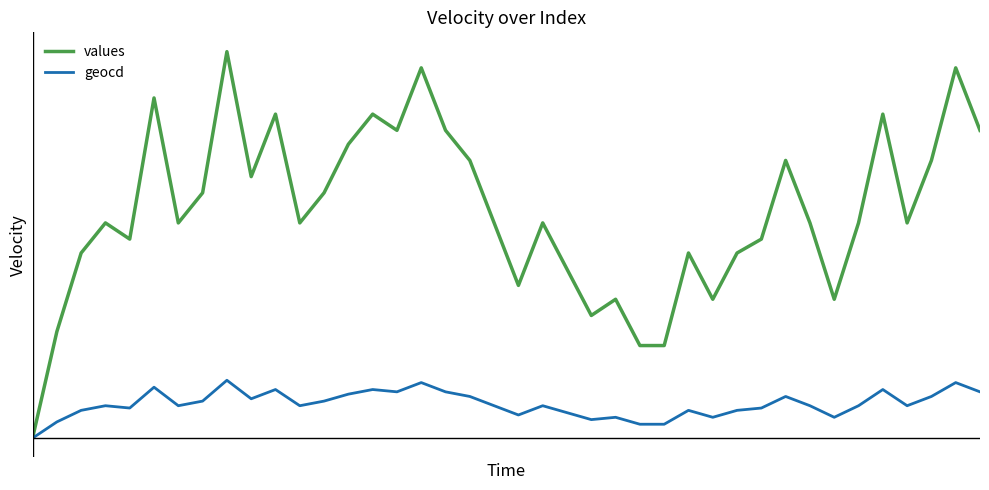

What are all the series names shown in the legend?

values, geocd